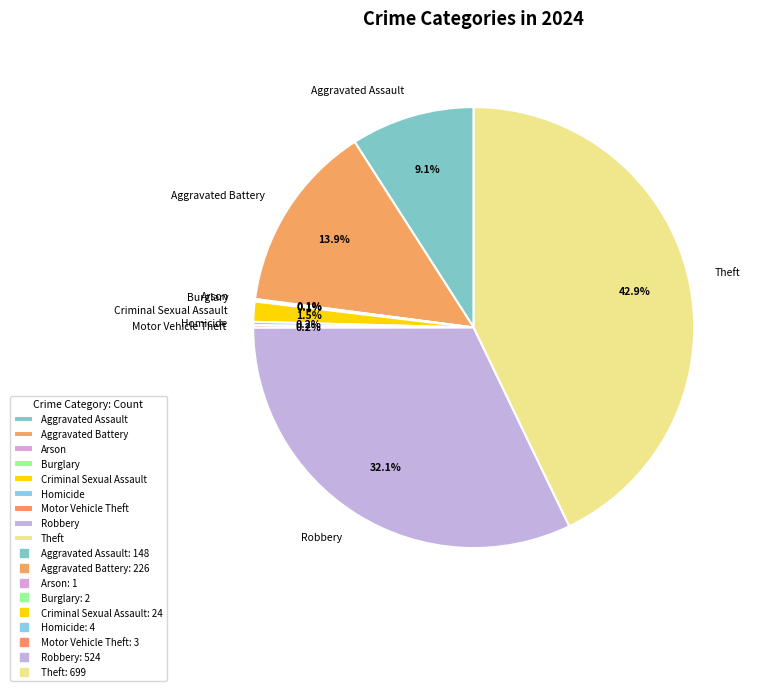

To the nearest percent, what is the average slice percentage?

11%